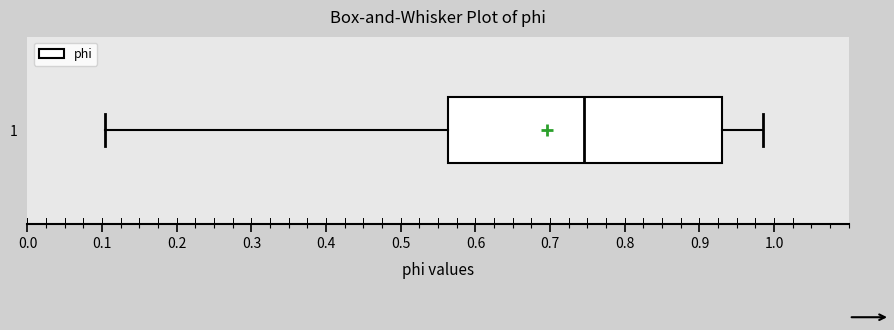

Read this box plot against the x-axis: the position of the median line, the range covered by the box, and the ends of both whiskers. The values are not printed on the chart, so give them approximately, as read against the axis.

median 0.75, box 0.56 to 0.93, whiskers 0.10 to 0.98